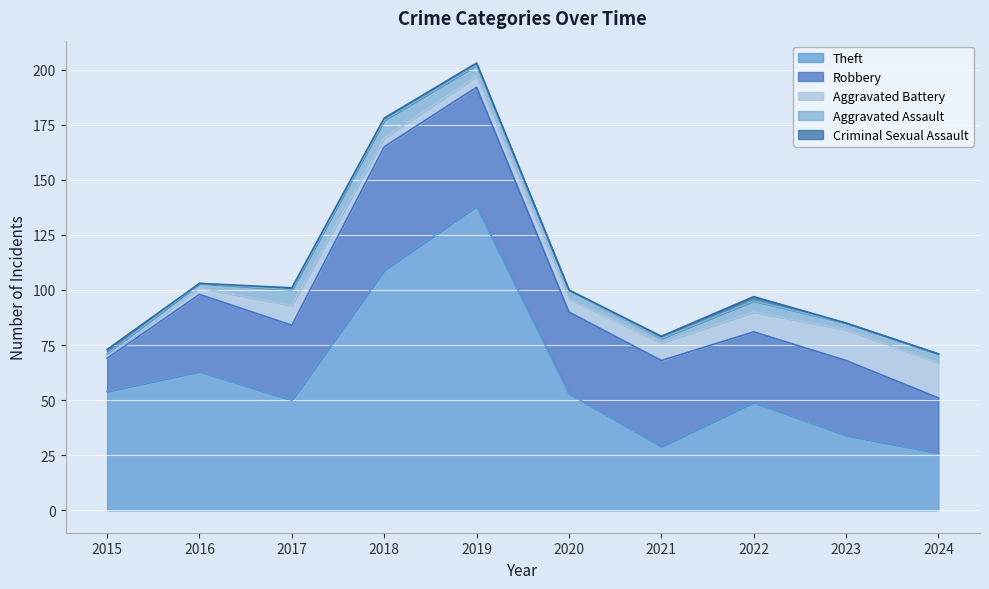

Reading left to right, list all the values displayed in this chart.

Theft: 54	63	50	109	138	53	29	49	34	26
Robbery: 15	35	34	56	54	37	39	32	34	25
Aggravated Battery: 1	3	9	4	5	6	8	9	14	16
Aggravated Assault: 1	2	7	8	5	4	2	5	3	4
Criminal Sexual Assault: 2	0	1	1	1	0	1	2	0	0